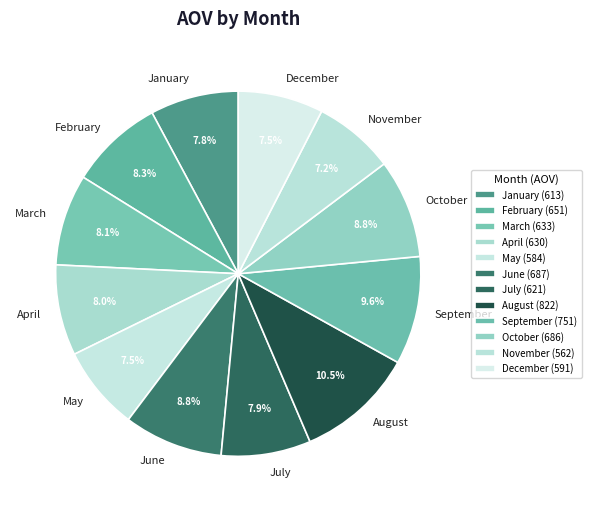

What is the change in value from May to August?

+238